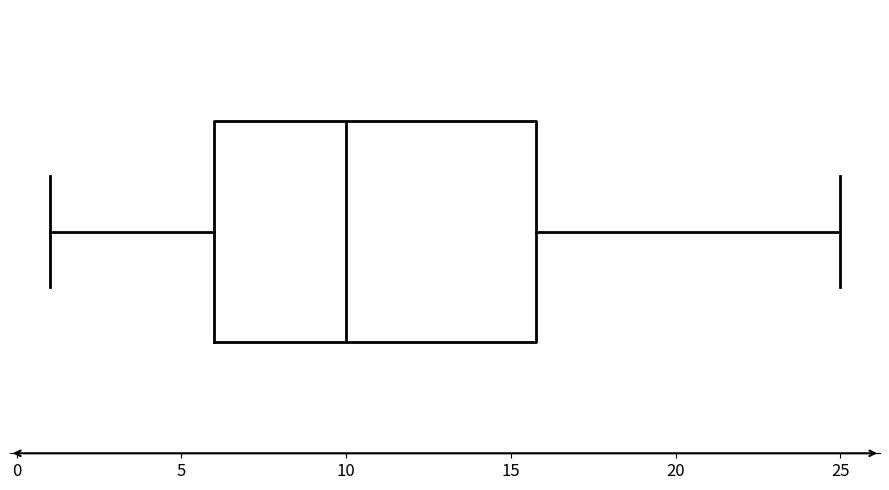

Where is the left edge of the box on the x-axis? The values are not printed on the chart, so give them approximately, as read against the axis.

6